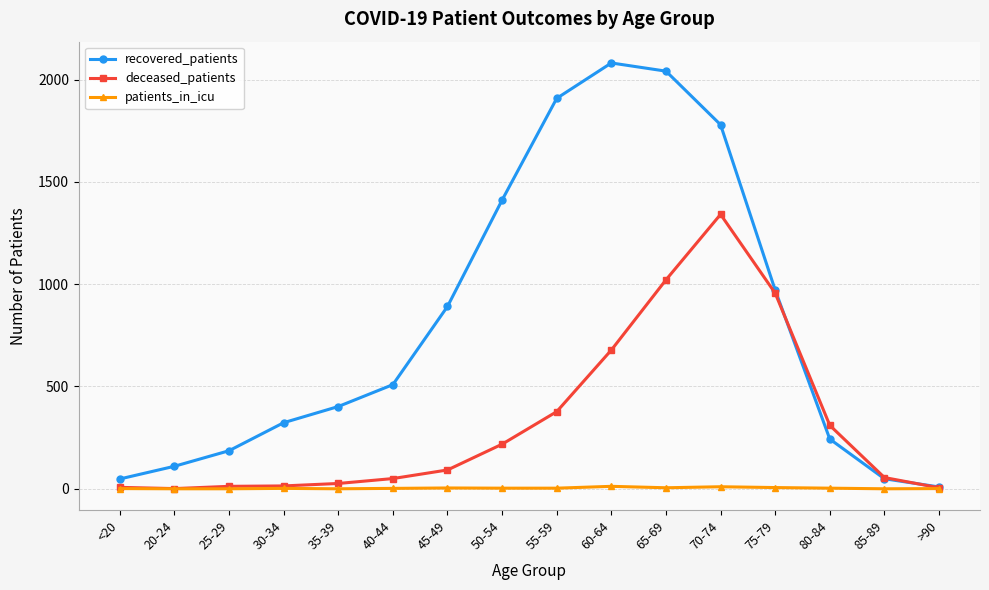

What is the difference between the highest and lowest values at 85-89?

55